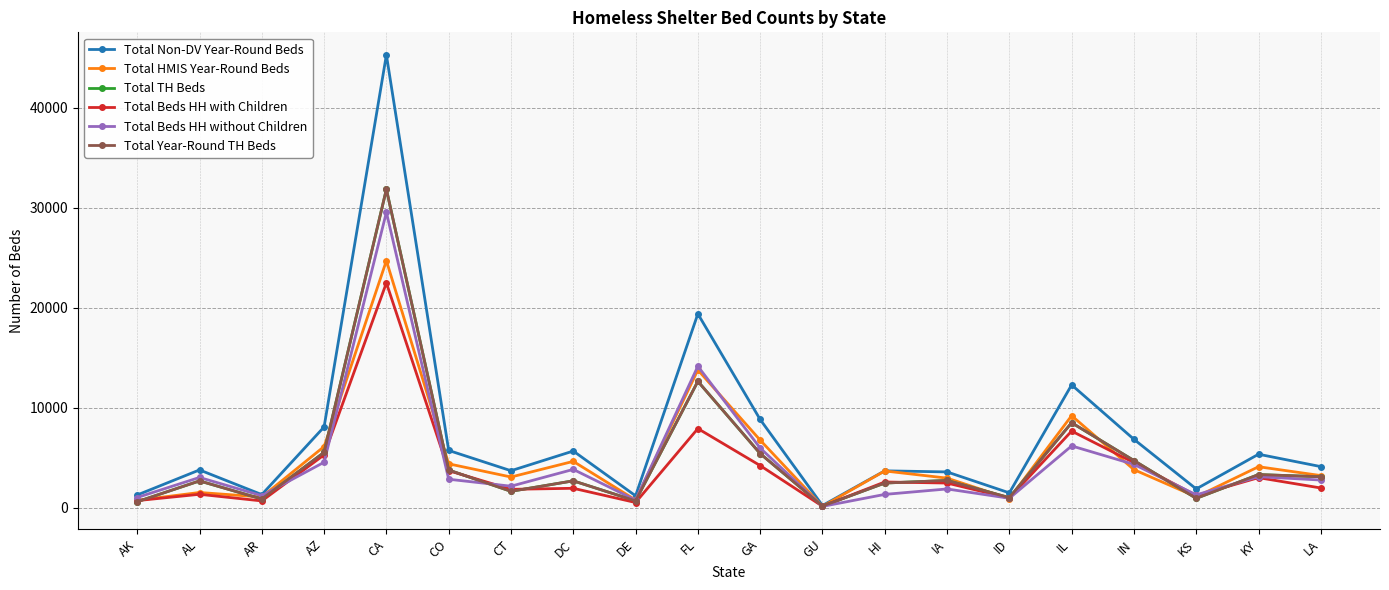

Which series has the widest spread of values?

Total Non-DV Year-Round Beds